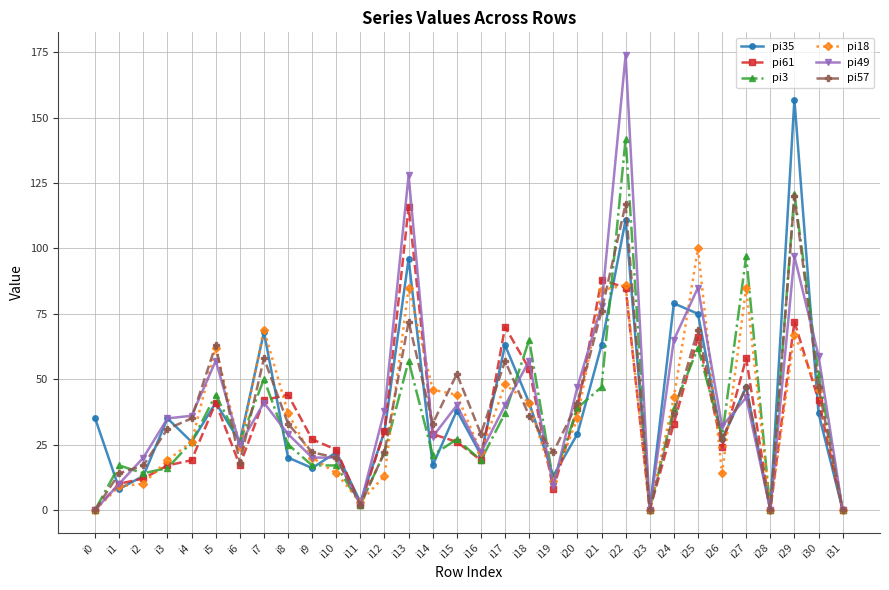

Which series changed the most between i3 and i27?

pi3